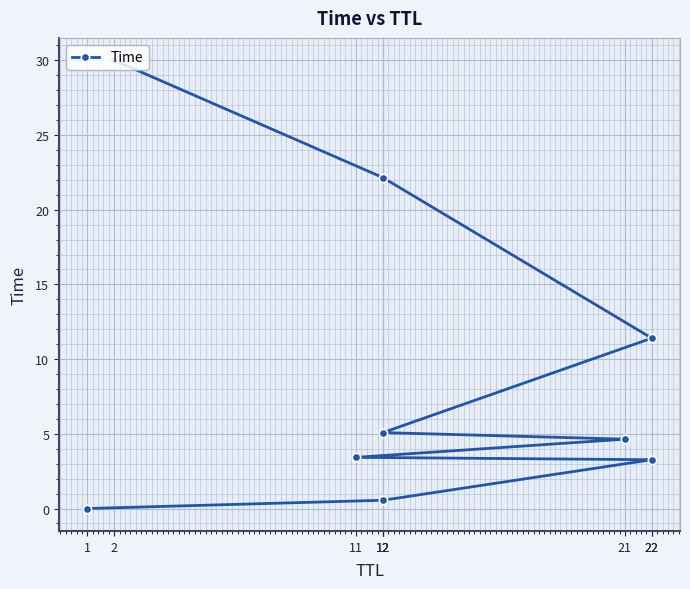

Rank the categories by value from lowest to highest.

1, 12, 22, 11, 21, 12, 22, 12, 2